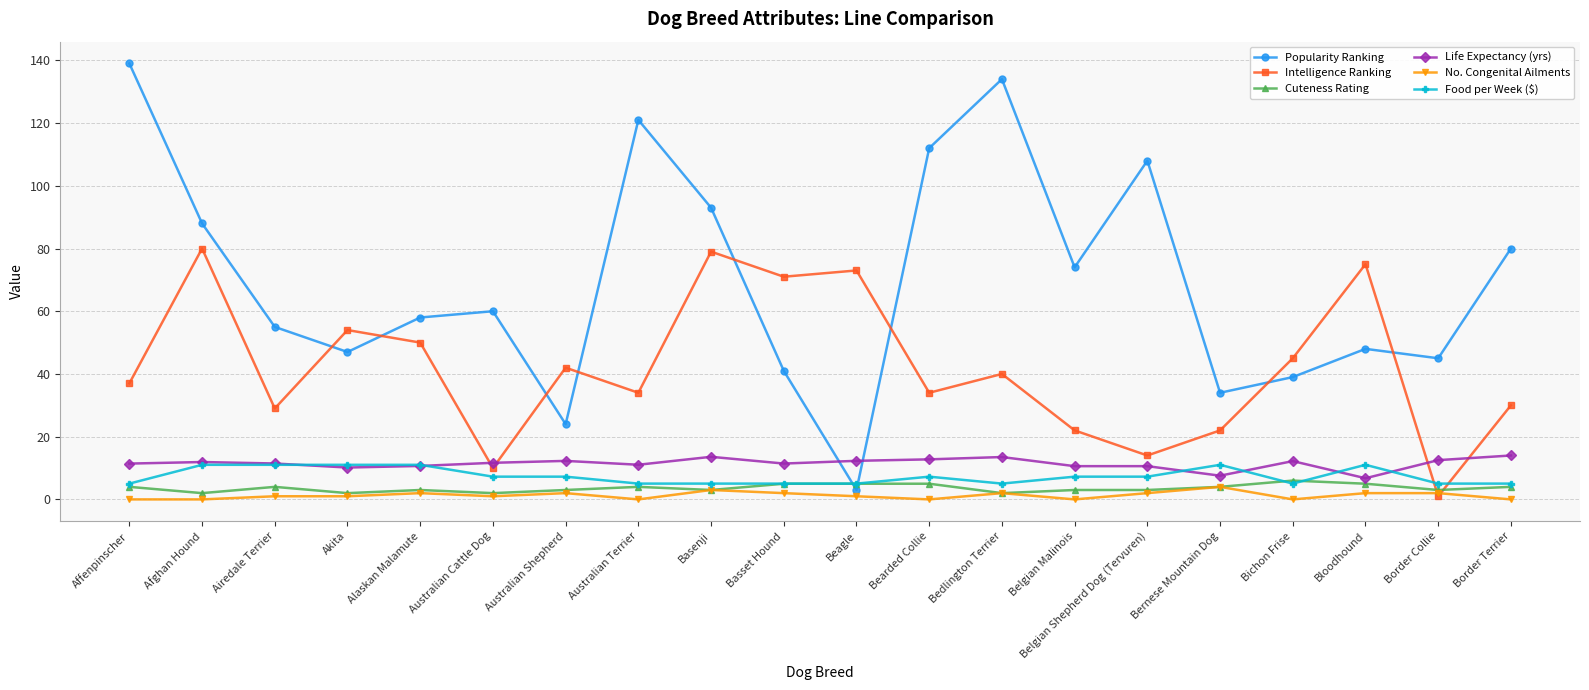

What are all the series names shown in the legend?

Popularity Ranking, Intelligence Ranking, Cuteness Rating, Life Expectancy (yrs), No. Congenital Ailments, Food per Week ($)